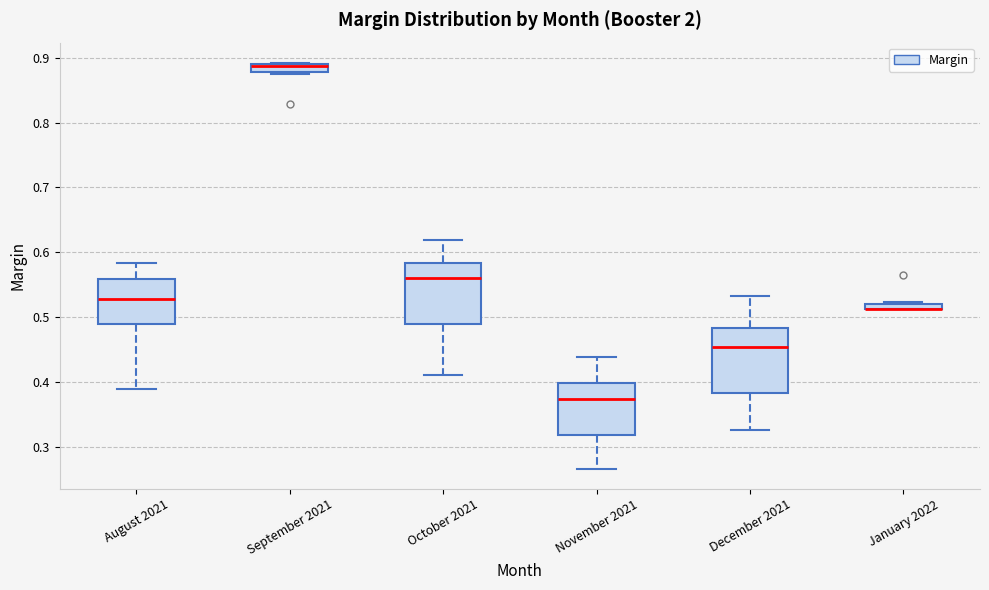

Where does the lower whisker of the box for August 2021 end on the y-axis? The values are not printed on the chart, so give them approximately, as read against the axis.

0.39